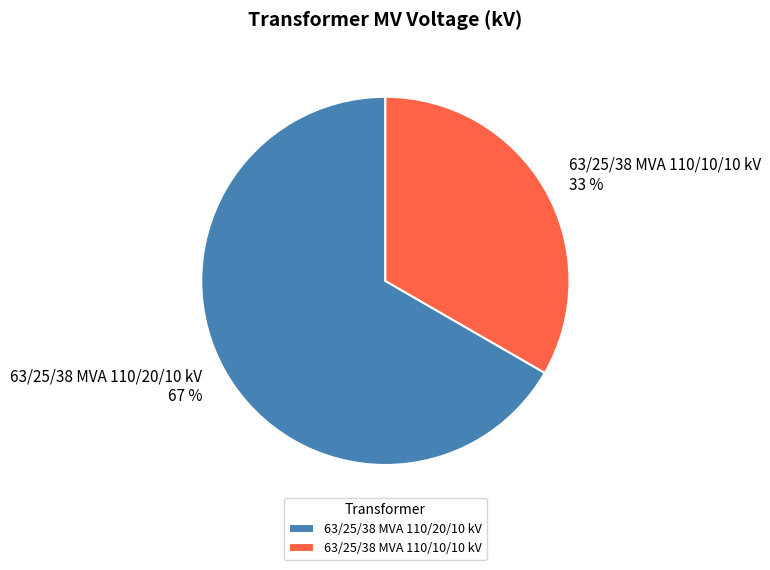

Is the sum of 63/25/38 MVA 110/20/10 kV and 63/25/38 MVA 110/10/10 kV greater than half?

Yes